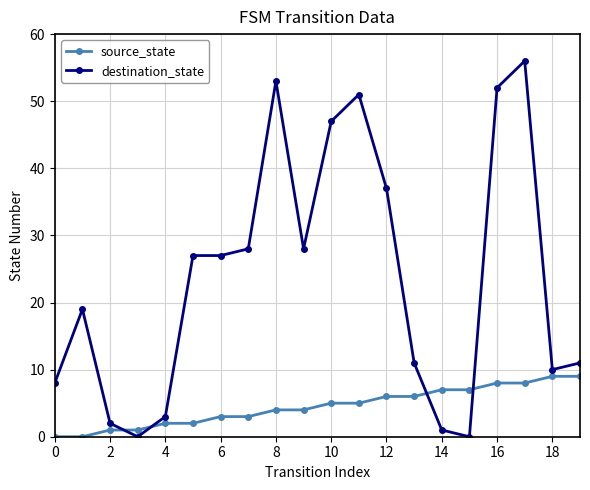

Rank the series by their average value, from lowest to highest.

source_state, destination_state